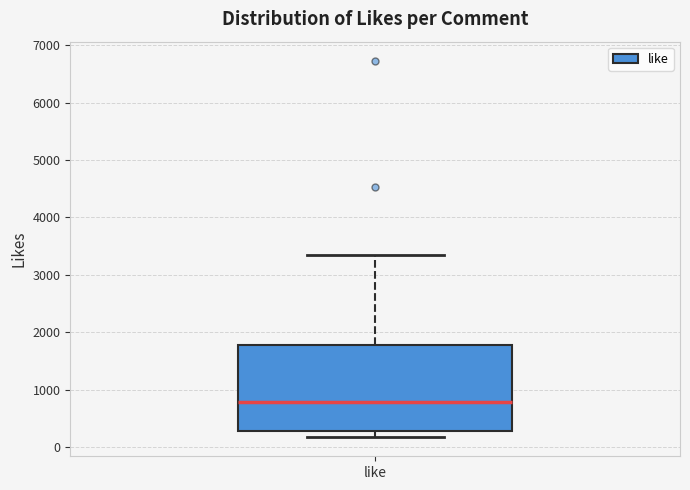

Read this box plot against the y-axis: the position of the median line, the range covered by the box, and the ends of both whiskers. The values are not printed on the chart, so give them approximately, as read against the axis.

median 800, box 300 to 1800, whiskers 200 to 3400